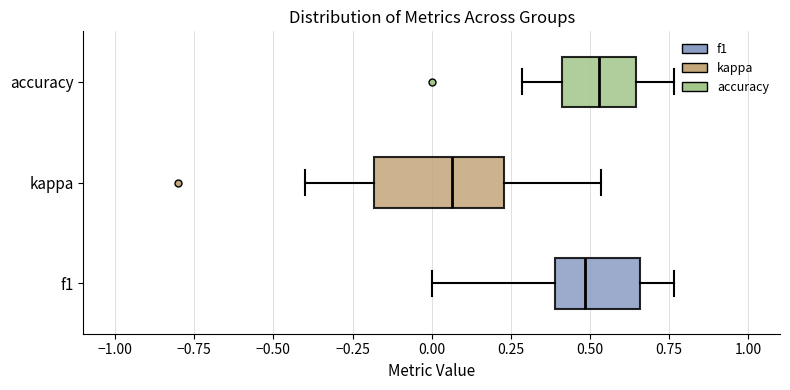

Reading bottom to top, read every box against the x-axis: the position of its median line, the range the box covers, and the ends of its whiskers. The values are not printed on the chart, so give them approximately, as read against the axis.

f1: median 0.50, box 0.40 to 0.65, whiskers 0.00 to 0.75
kappa: median 0.05, box -0.20 to 0.25, whiskers -0.40 to 0.55
accuracy: median 0.55, box 0.40 to 0.65, whiskers 0.30 to 0.75